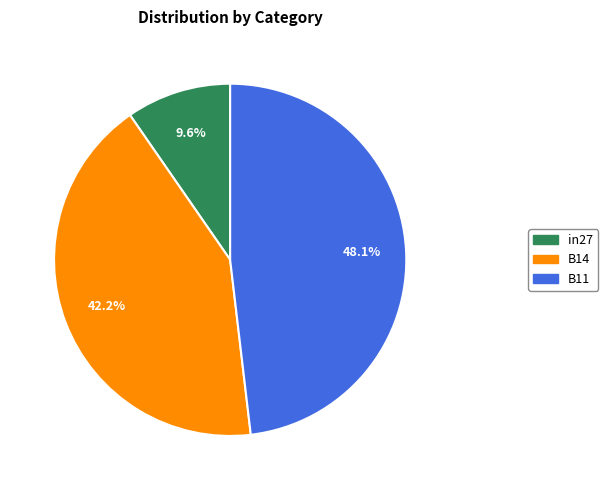

Count the number of slices in the pie.

3